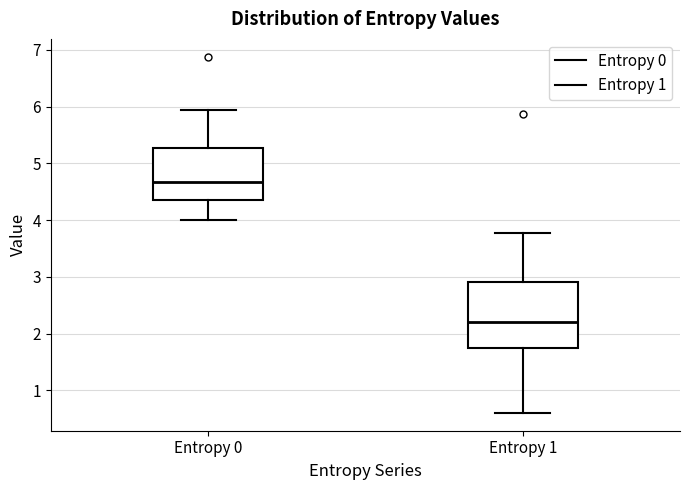

Reading left to right, transcribe this box plot: for each box, give where its median line is, the range the box spans, and where its two whiskers end, as read against the y-axis. The values are not printed on the chart, so give them approximately, as read against the axis.

Entropy 0: median 4.7, box 4.4 to 5.3, whiskers 4.0 to 5.9
Entropy 1: median 2.2, box 1.7 to 2.9, whiskers 0.6 to 3.8